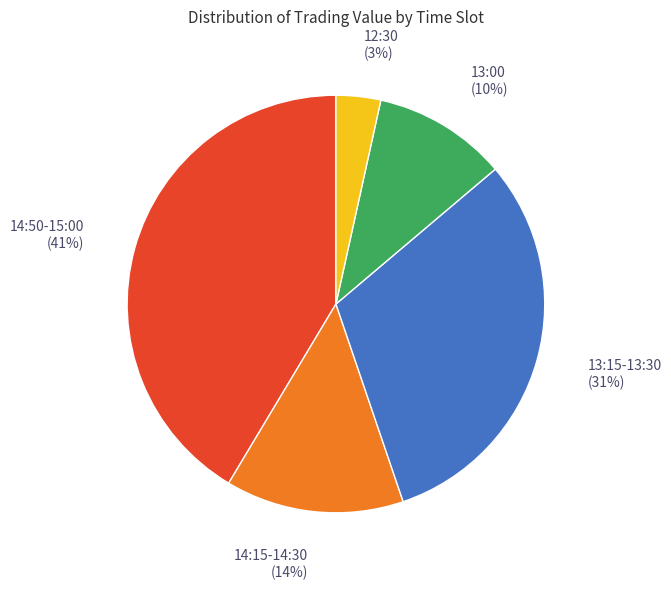

Between 12:30 and 13:00, which is larger?

13:00